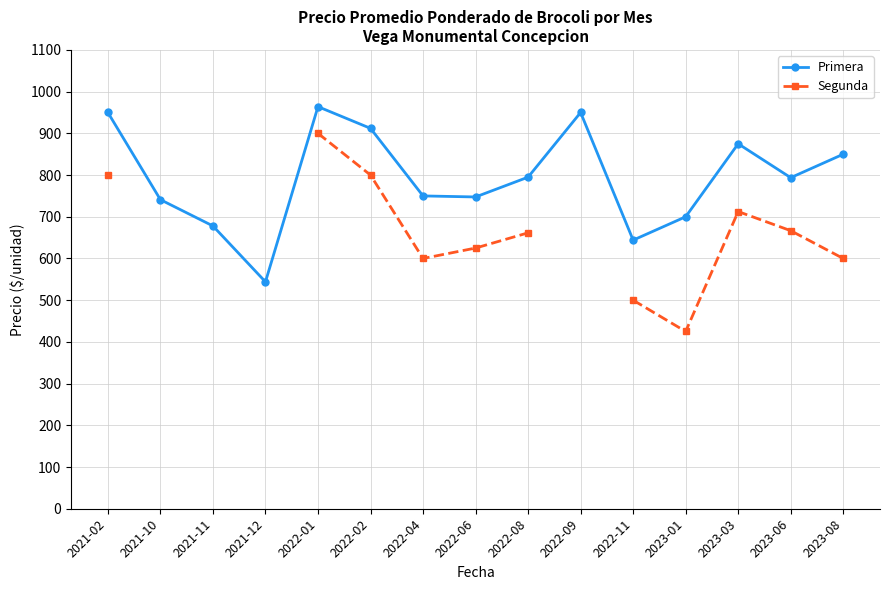

Where is Segunda nearest to the value 662?

2022-08